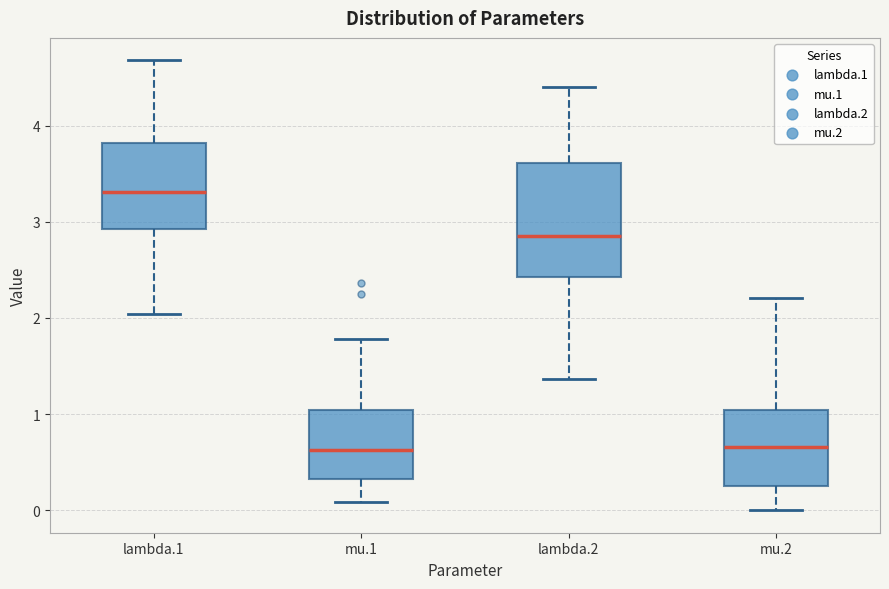

Reading left to right, transcribe this box plot: for each box, give where its median line is, the range the box spans, and where its two whiskers end, as read against the y-axis. The values are not printed on the chart, so give them approximately, as read against the axis.

lambda.1: median 3.3, box 2.9 to 3.8, whiskers 2.0 to 4.7
mu.1: median 0.6, box 0.3 to 1.0, whiskers 0.1 to 1.8
lambda.2: median 2.9, box 2.4 to 3.6, whiskers 1.4 to 4.4
mu.2: median 0.7, box 0.3 to 1.0, whiskers 0.0 to 2.2